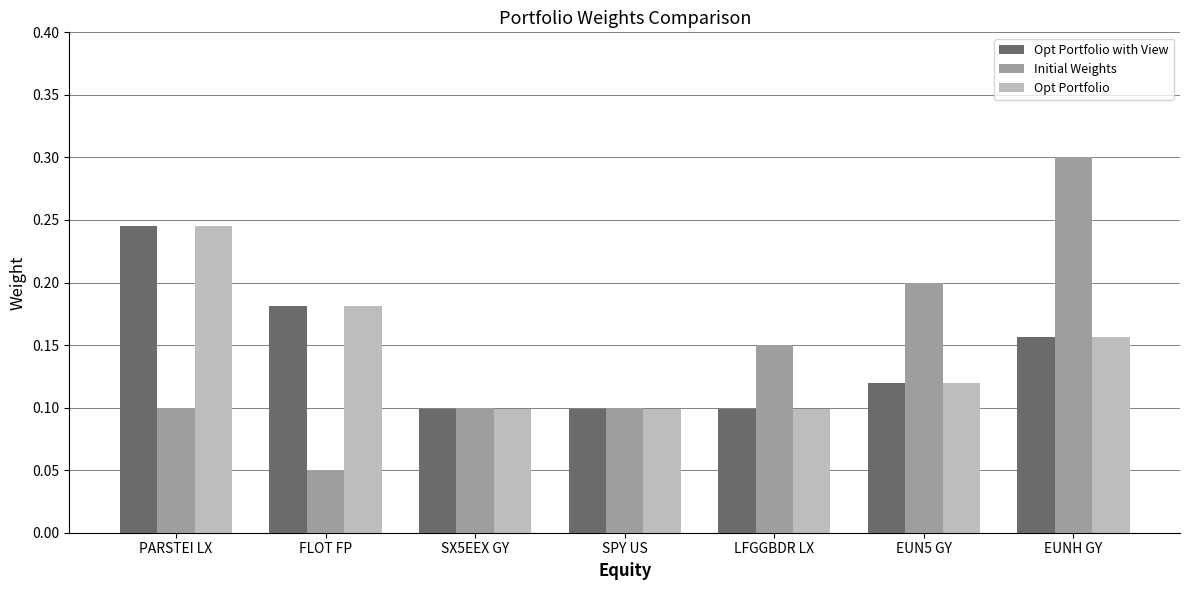

Are the bars horizontal?

No